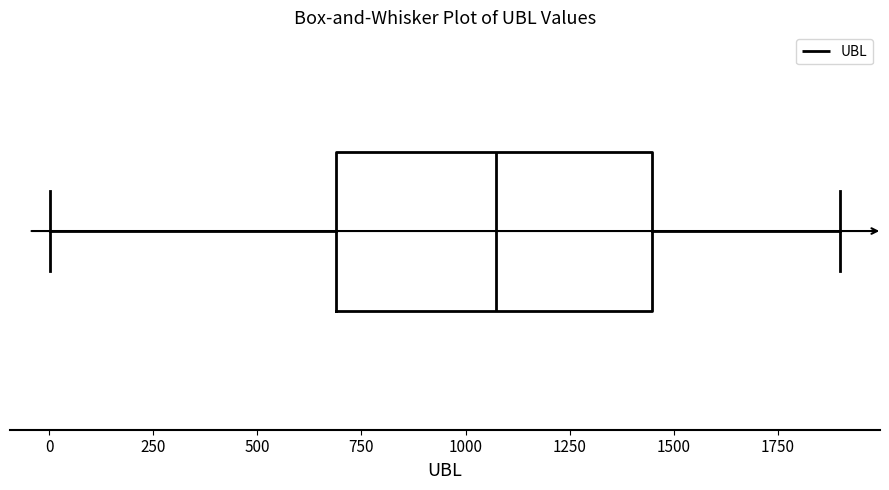

Where does the median line of the box sit on the x-axis? The values are not printed on the chart, so give them approximately, as read against the axis.

1050